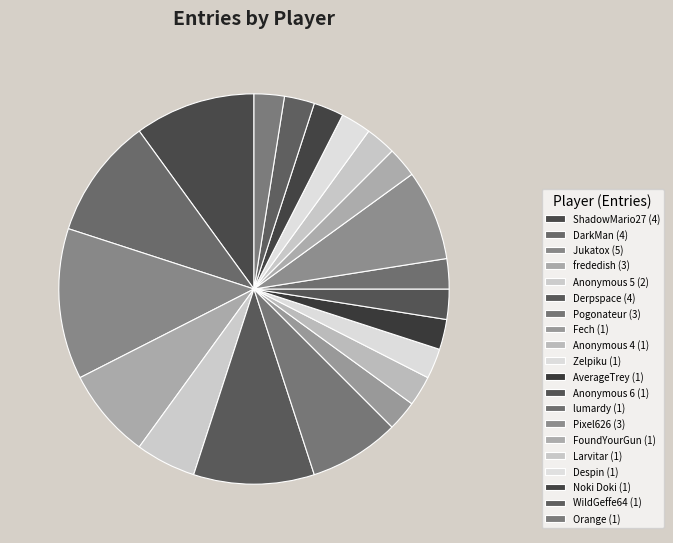

To the nearest percent, what percentage of the pie is Jukatox?

12%